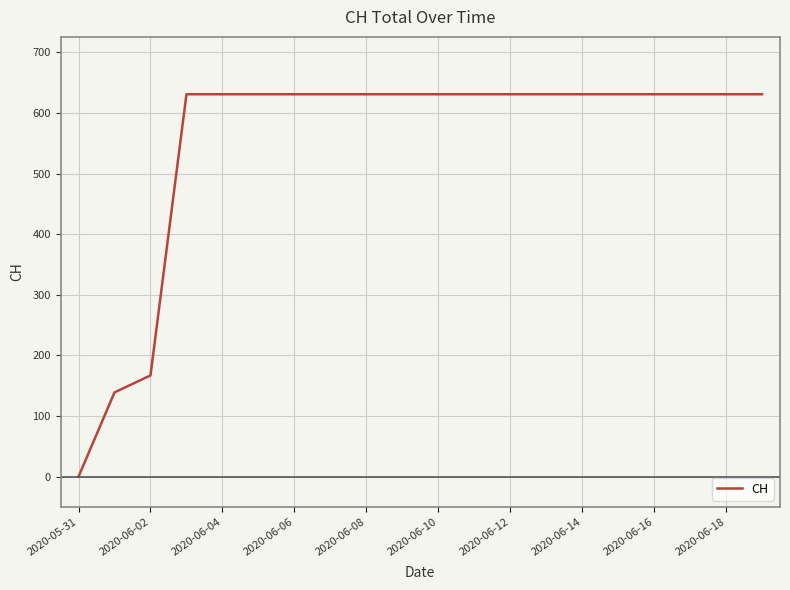

What is the greatest value displayed?

631